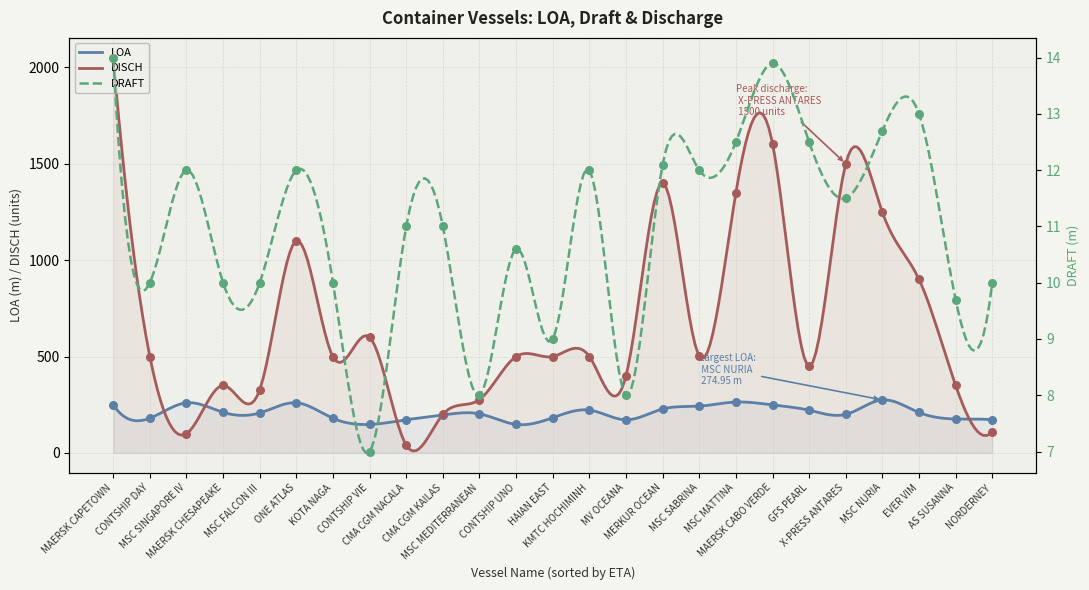

Which series contains the highest Y value?

DISCH